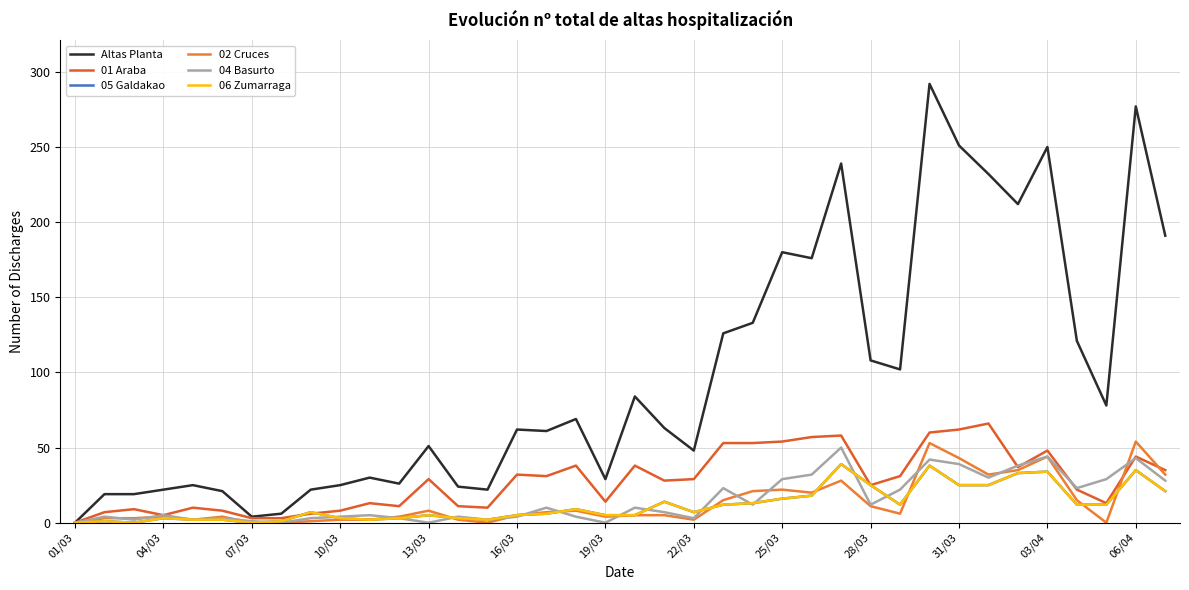

Reading left to right, transcribe all the data shown in this chart.

Altas Planta: 0	19	19	22	25	21	4	6	22	25	30	26	51	24	22	62	61	69	29	84	63	48	126	133	180	176	239	108	102	292	251	232	212	250	121	78	277	191
01 Araba: 0	7	9	5	10	8	3	3	6	8	13	11	29	11	10	32	31	38	14	38	28	29	53	53	54	57	58	25	31	60	62	66	37	48	22	13	44	35
05 Galdakao: 0	1	0	3	2	2	0	1	7	3	2	3	5	3	2	5	6	9	5	5	14	7	12	13	16	18	39	25	12	38	25	25	33	34	12	12	35	21
02 Cruces: 0	3	3	4	2	4	0	0	1	2	2	4	8	2	0	5	7	8	4	5	5	2	15	21	22	20	28	11	6	53	43	32	35	44	15	0	54	32
04 Basurto: 0	4	2	5	2	3	1	0	3	4	5	3	0	4	2	4	10	4	0	10	7	3	23	12	29	32	50	12	22	42	39	30	38	44	23	29	43	28
06 Zumarraga: 0	1	0	3	2	2	0	1	7	3	2	3	5	3	2	5	6	9	5	5	14	7	12	13	16	18	39	25	12	38	25	25	33	34	12	12	35	21